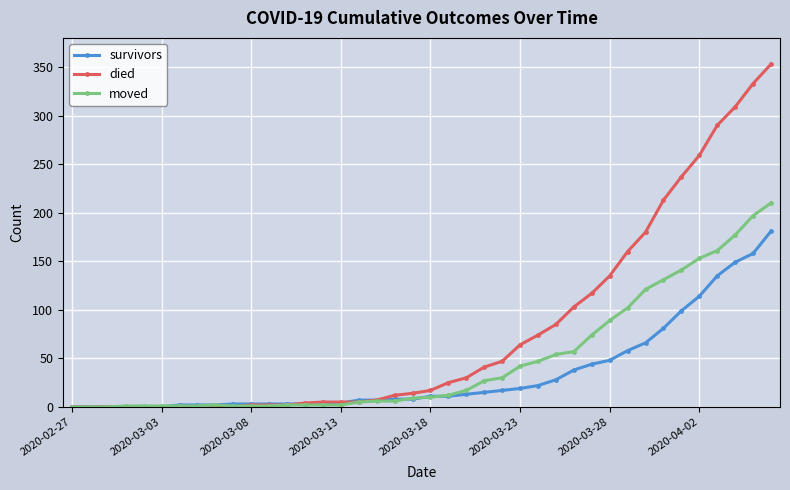

How many data points does each series have?

40